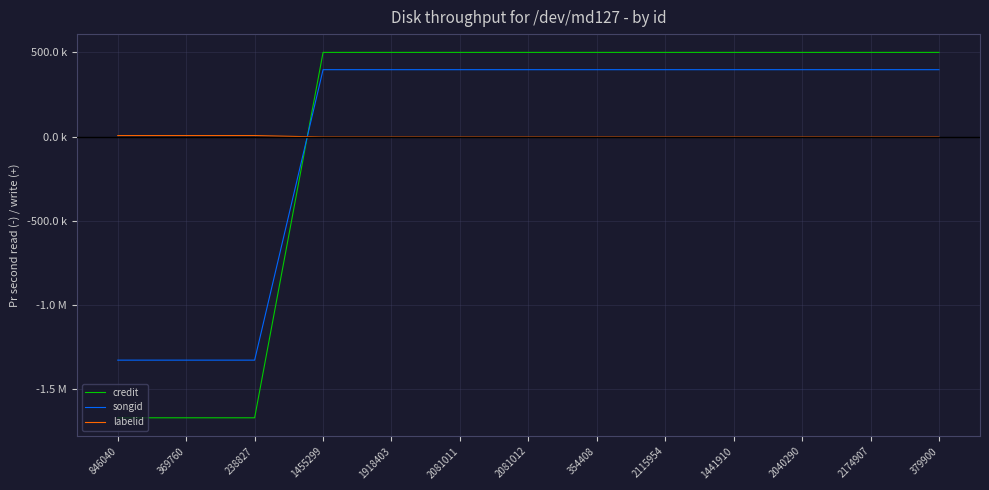

Reading left to right, what are all the values shown in this chart?

credit: 846040=-1668433.1	369760=-1668433.1	238827=-1668433.1	1455299=500529.9	1918403=500529.9	2081011=500529.9	2081012=500529.9	354408=500529.9	2115954=500529.9	1441910=500529.9	2040290=500529.9	2174907=500529.9	379900=500529.9
songid: 846040=-1326160.0	369760=-1326160.0	238827=-1326160.0	1455299=397848.0	1918403=397848.0	2081011=397848.0	2081012=397848.0	354408=397848.0	2115954=397848.0	1441910=397848.0	2040290=397848.0	2174907=397848.0	379900=397848.0
labelid: 846040=6711.5	369760=6711.5	238827=6711.5	1455299=-2013.5	1918403=-2013.5	2081011=-2013.5	2081012=-2013.5	354408=-2013.5	2115954=-2013.5	1441910=-2013.5	2040290=-2013.5	2174907=-2013.5	379900=-2013.5